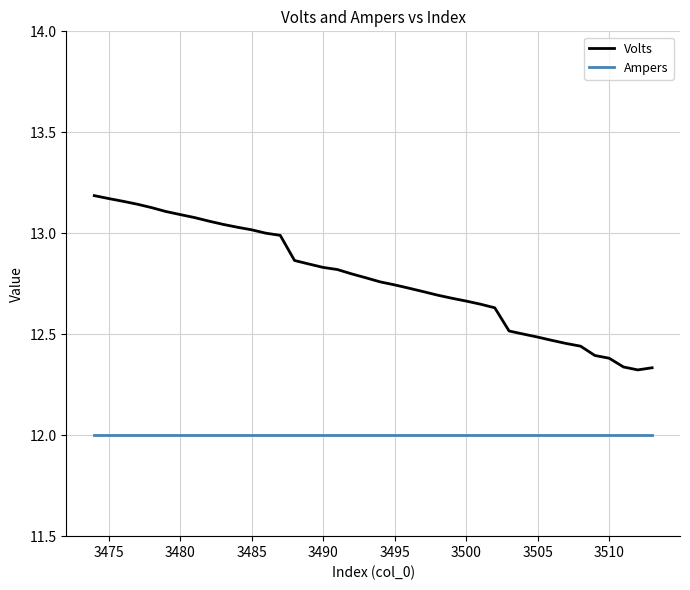

Which series has the widest spread of values?

Volts